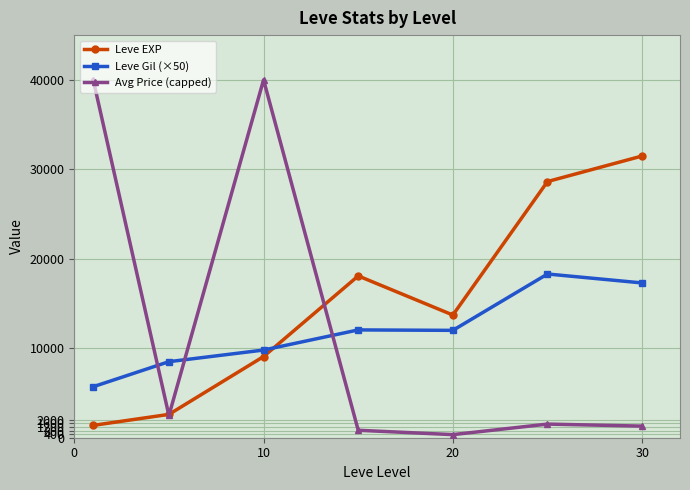

Rank the series by their maximum value, from highest to lowest.

Avg Price (capped), Leve EXP, Leve Gil (×50)